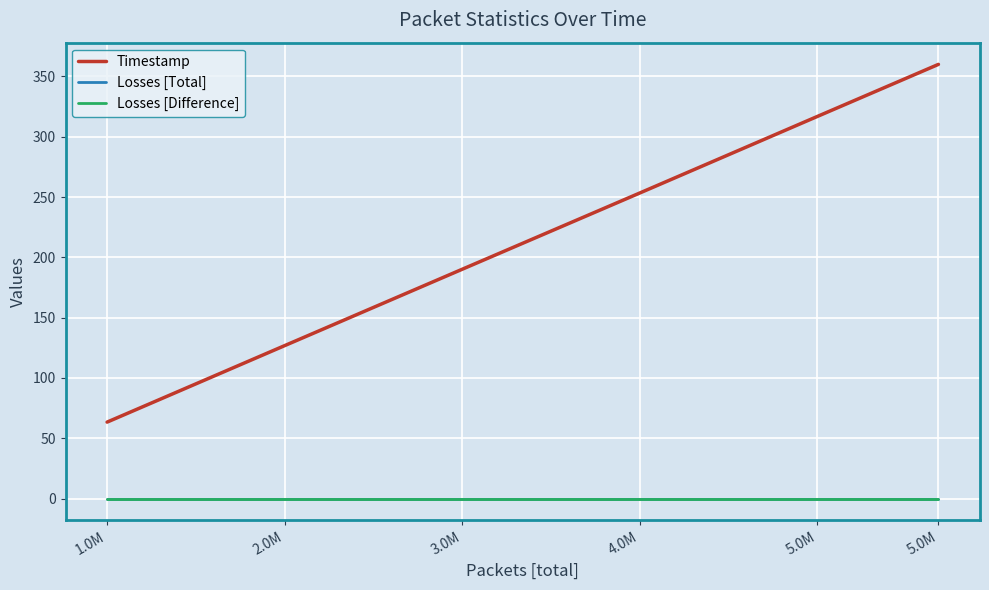

True or false: Losses [Difference] and Losses [Total] cross at least once.

False